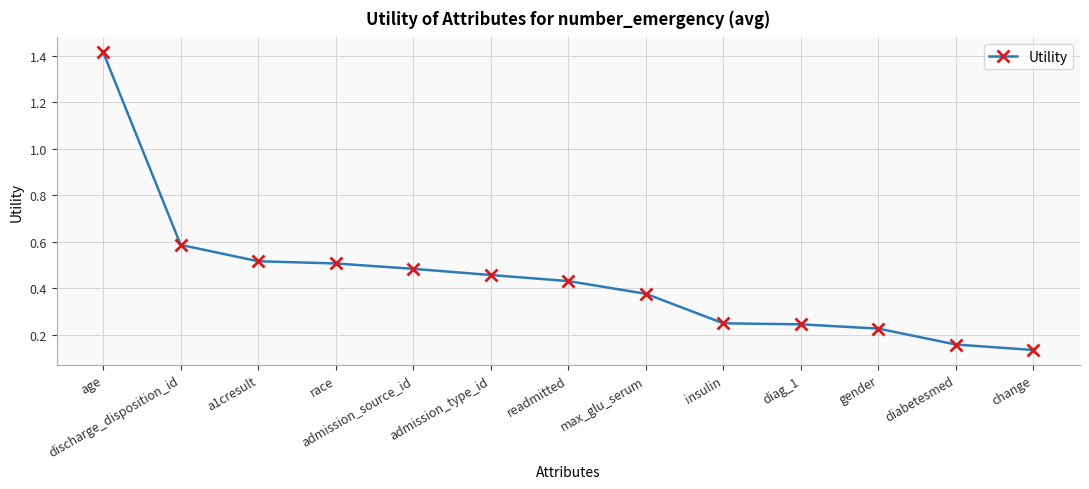

What is the difference between the values at gender and a1cresult?

0.3